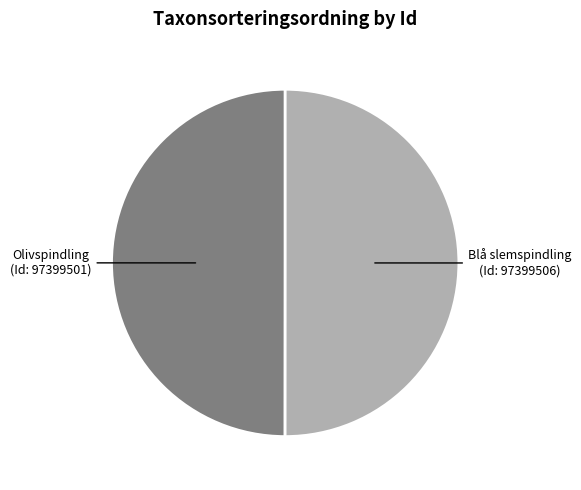

Approximately how many times larger is the value at Blå slemspindling compared to Olivspindling?

1.0